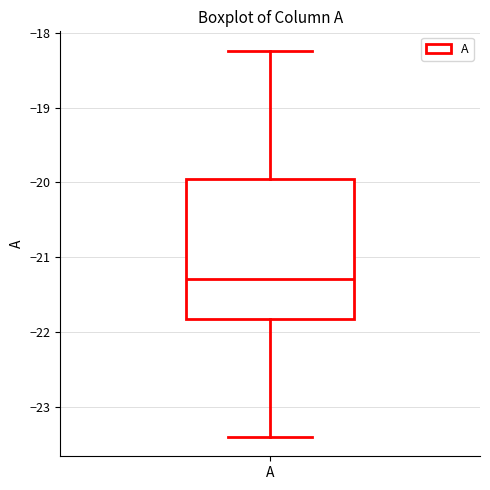

Where does the upper whisker of the box for A end on the y-axis? The values are not printed on the chart, so give them approximately, as read against the axis.

-18.2